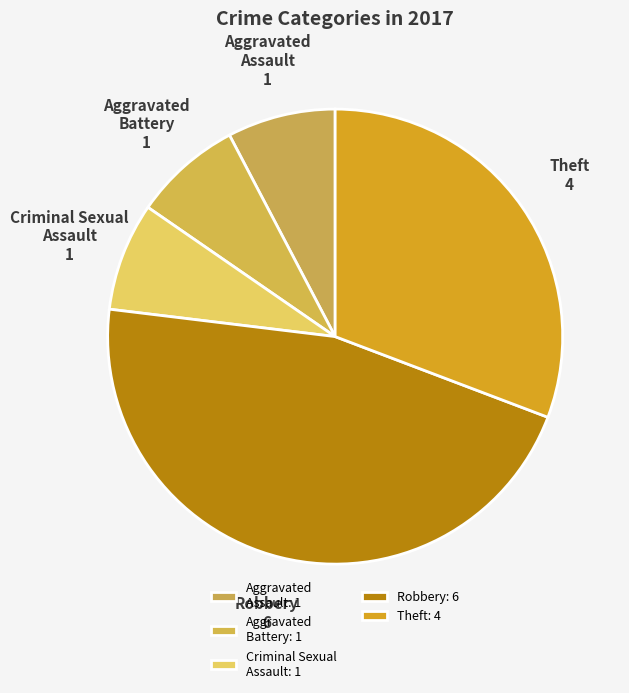

How many segments does this pie chart have?

5